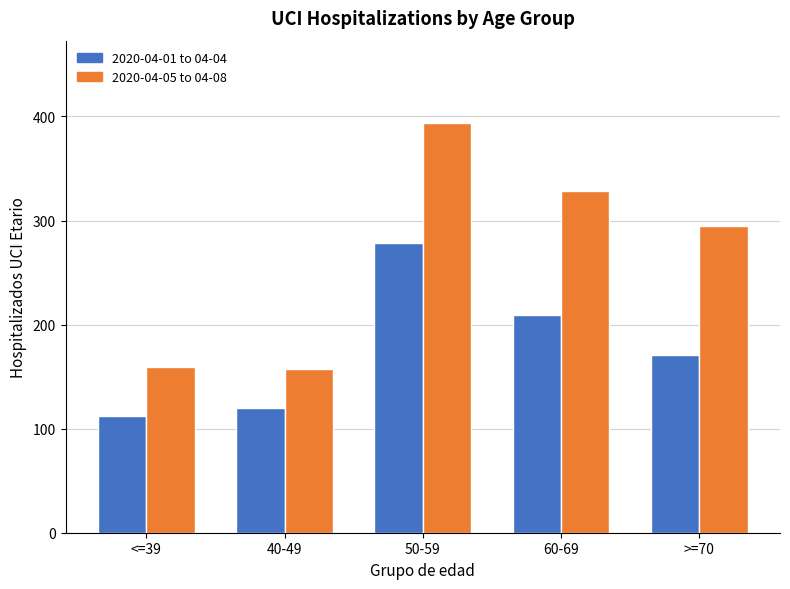

List the labels in order of 2020-04-01 to 04-04 value, largest first.

50-59, 60-69, >=70, 40-49, <=39